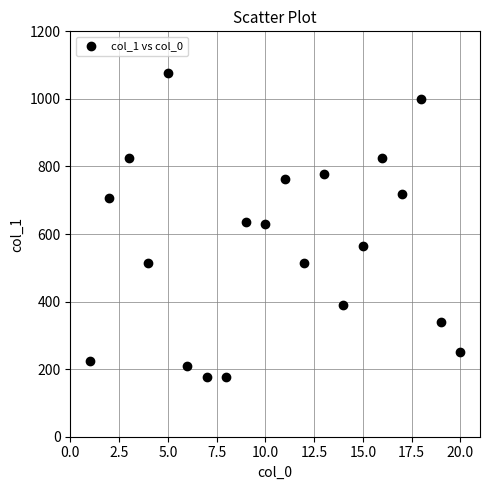

What is the range of X values (max minus min)?

19